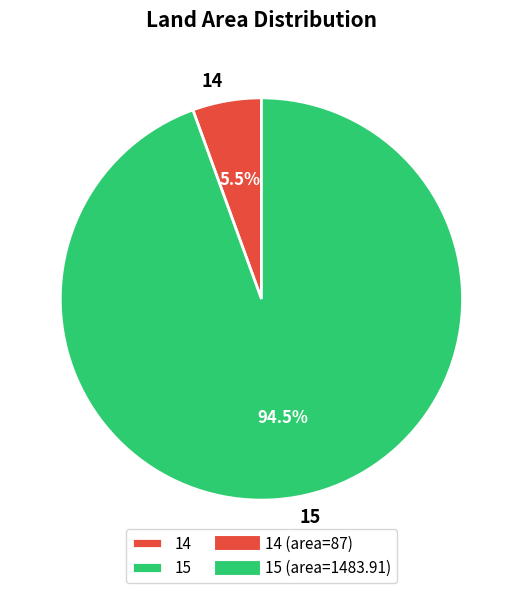

To the nearest percent, what is the combined percentage of 14 and 15?

100%